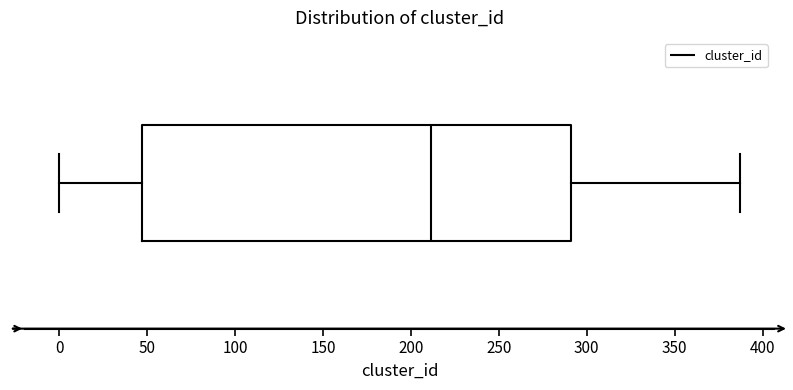

Read this box plot against the x-axis: the position of the median line, the range covered by the box, and the ends of both whiskers. The values are not printed on the chart, so give them approximately, as read against the axis.

median 210, box 45 to 290, whiskers 0 to 385